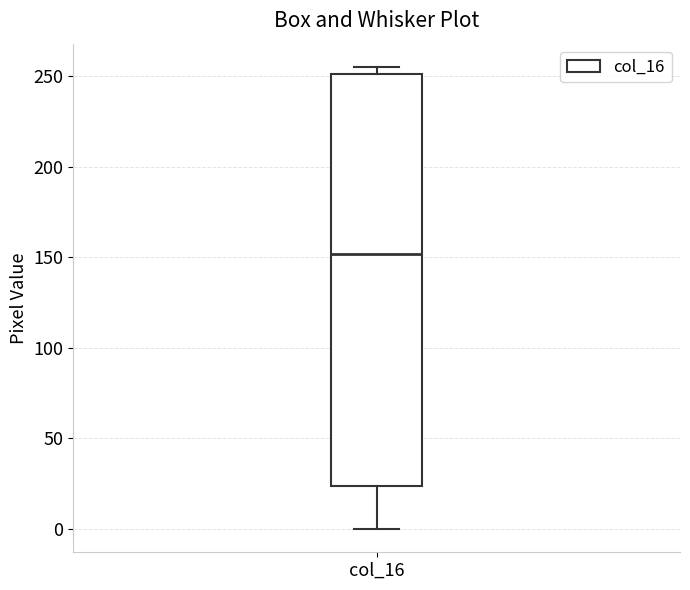

Where is the upper edge of the box for col_16 on the y-axis? The values are not printed on the chart, so give them approximately, as read against the axis.

250